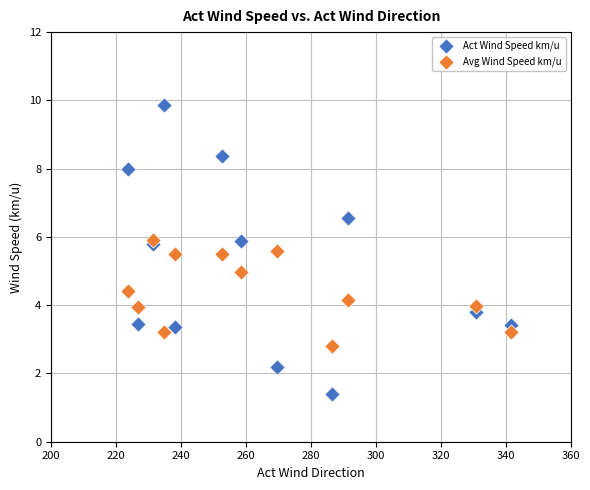

Which series has the largest Y range (max minus min)?

Act Wind Speed km/u